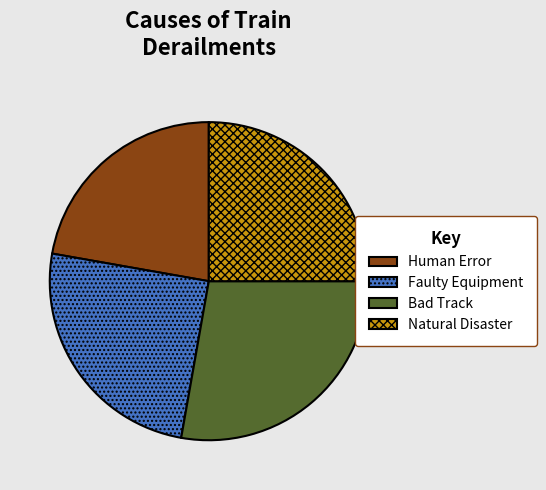

How many segments does this pie chart have?

4